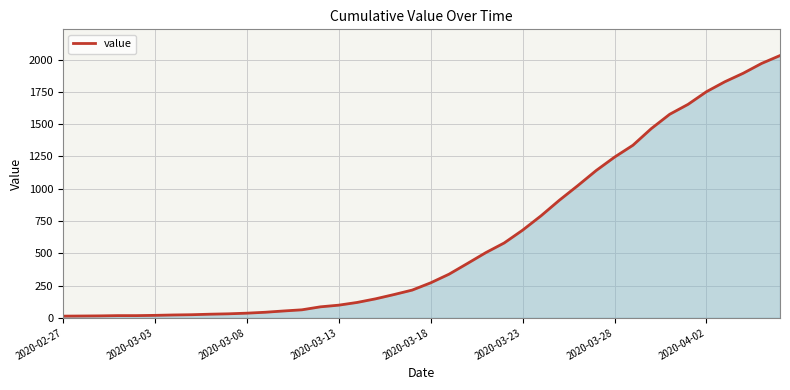

What is the difference between the maximum and minimum values?

2019